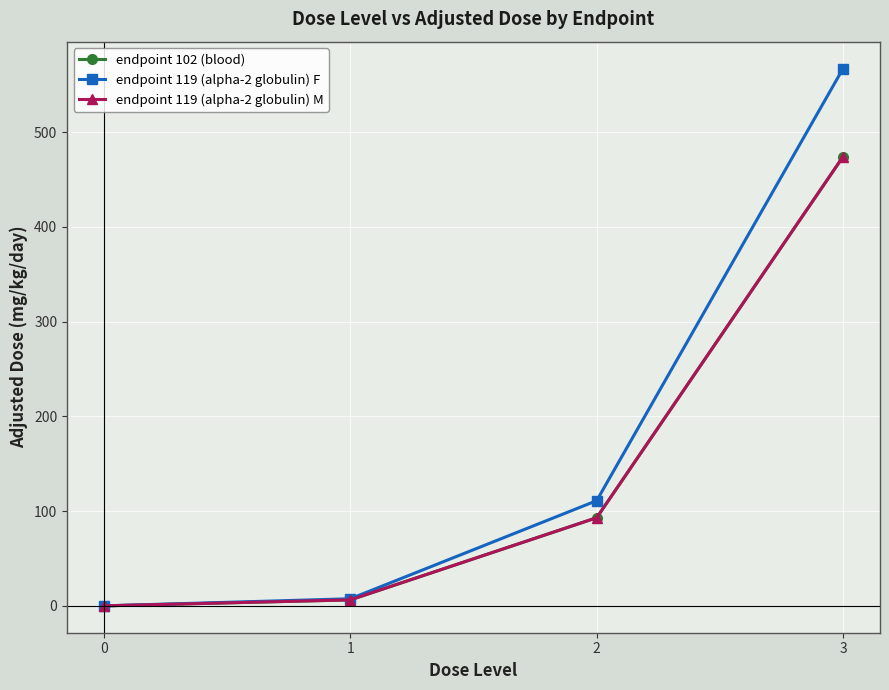

Is this an area chart (filled region under the line)?

No